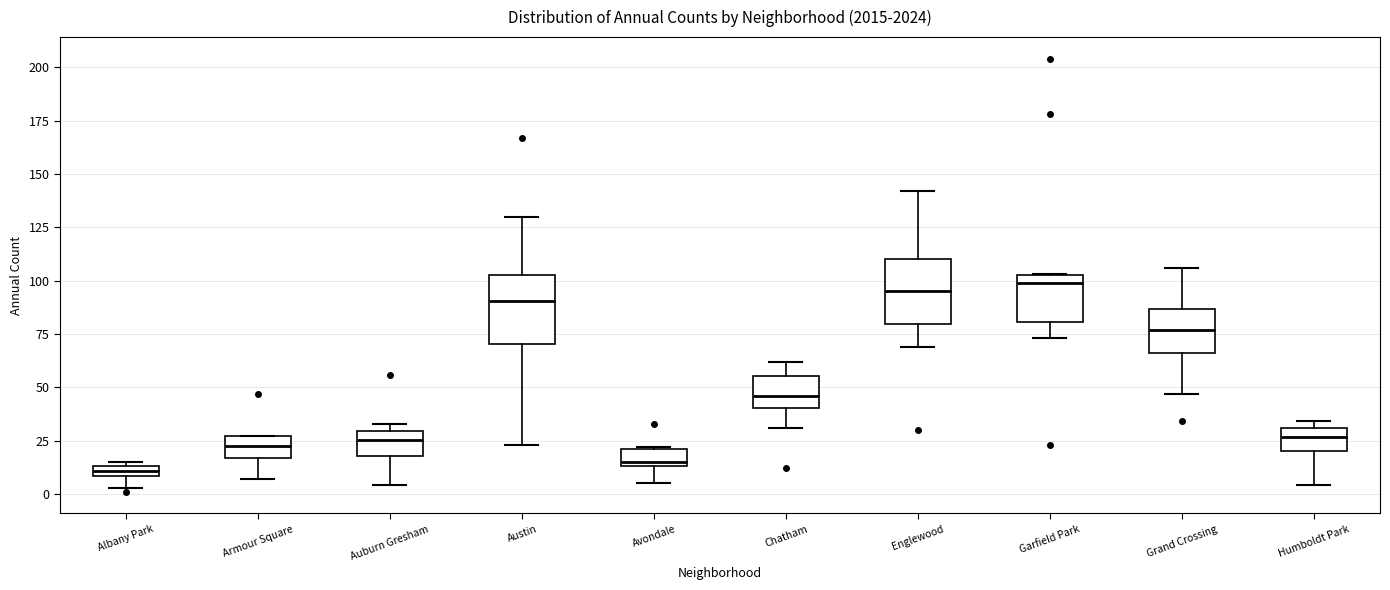

Where is the upper edge of the box for Garfield Park on the y-axis? The values are not printed on the chart, so give them approximately, as read against the axis.

105